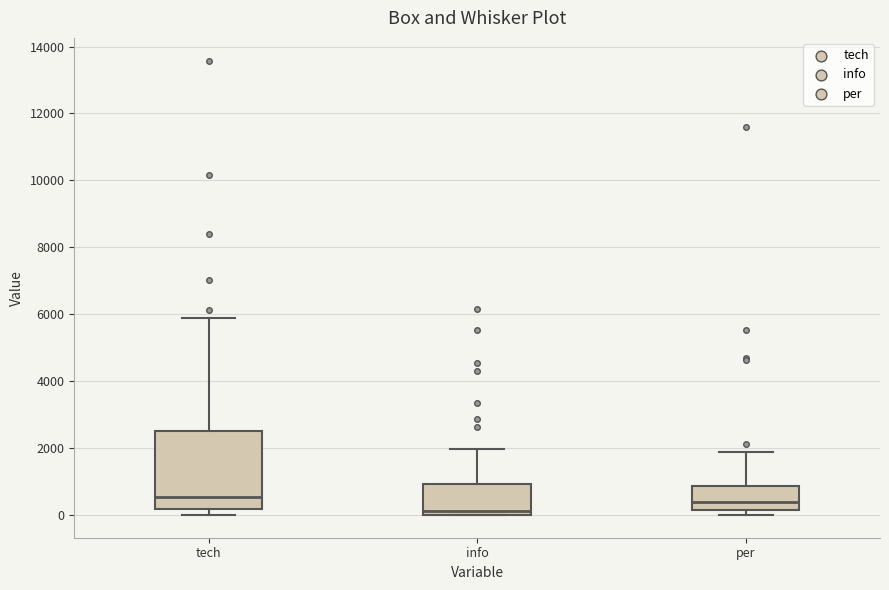

Reading left to right, transcribe this box plot: for each box, give where its median line is, the range the box spans, and where its two whiskers end, as read against the y-axis. The values are not printed on the chart, so give them approximately, as read against the axis.

tech: median 600, box 200 to 2600, whiskers 0 to 6000
info: median 200, box 0 to 1000, whiskers 0 to 2000
per: median 400, box 200 to 800, whiskers 0 to 1800